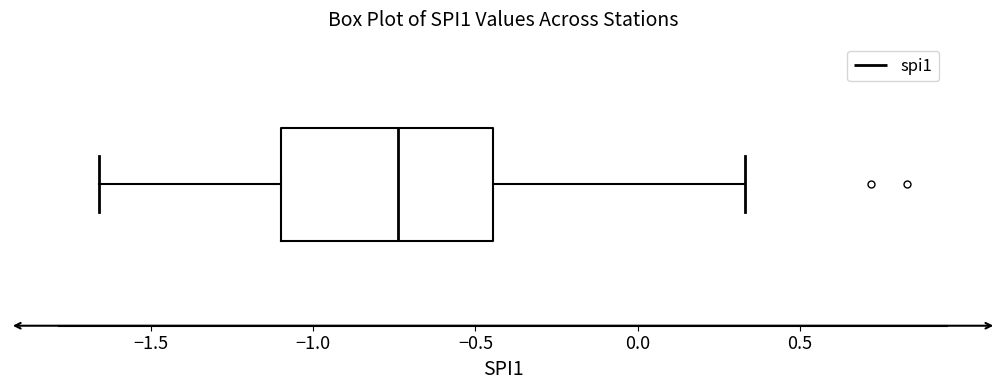

Where does the median line of the box sit on the x-axis? The values are not printed on the chart, so give them approximately, as read against the axis.

-0.75